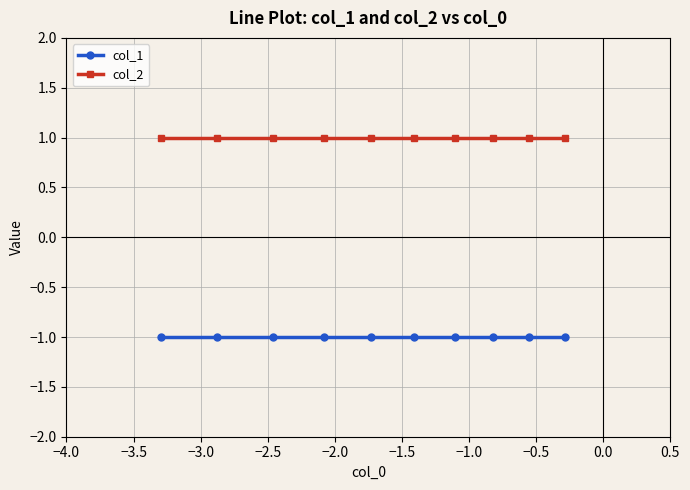

True or false: col_2 and col_1 intersect in this chart.

False